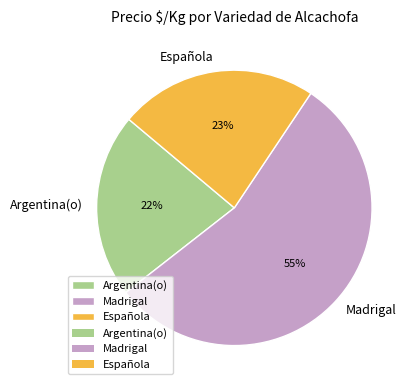

Is it true that Argentina(o) is 1% of the pie?

False